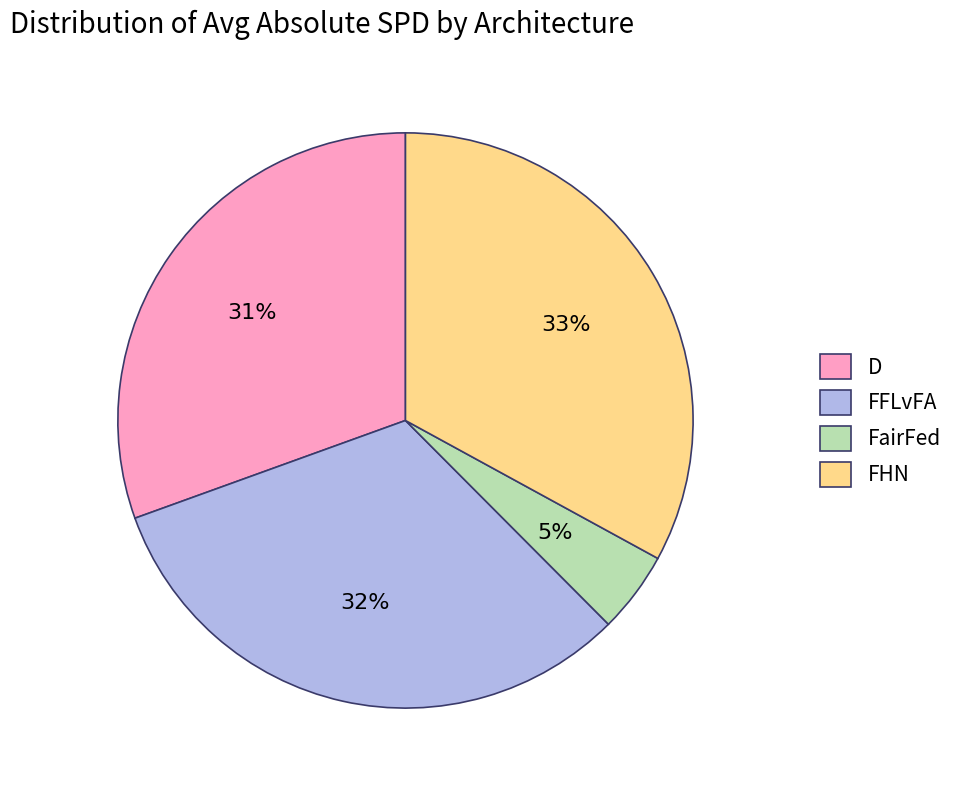

To the nearest percent, what is the combined percentage of FFLvFA and D?

62%